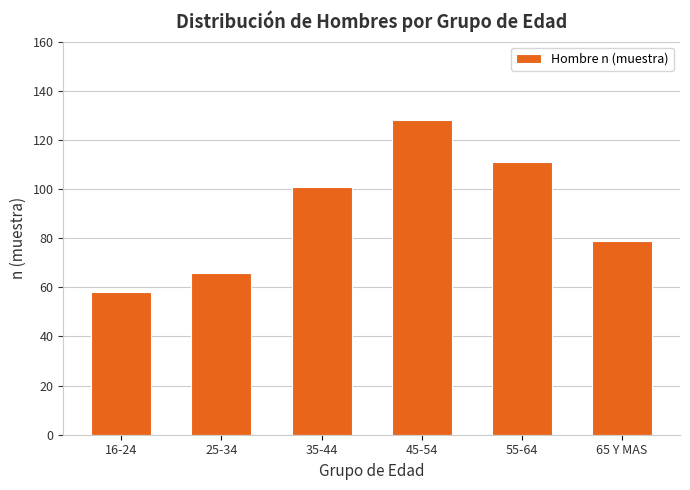

Reading left to right, transcribe all the data shown in this chart.

58	66	101	128	111	79